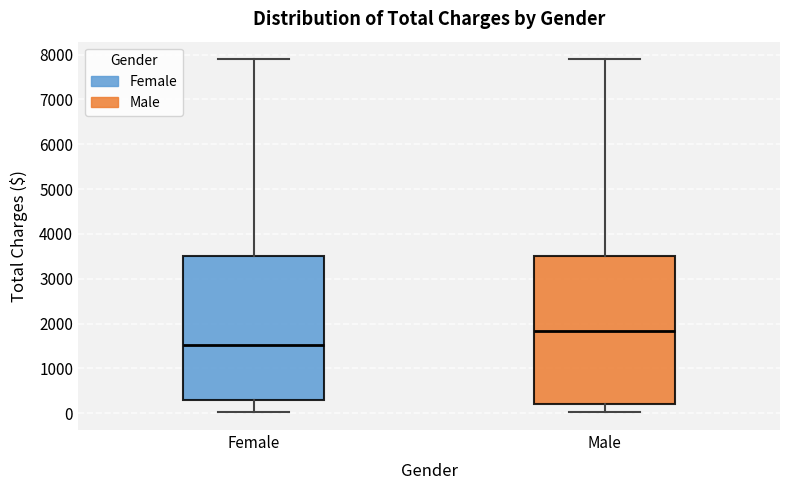

Where does the lower whisker of the box for Female end on the y-axis? The values are not printed on the chart, so give them approximately, as read against the axis.

0